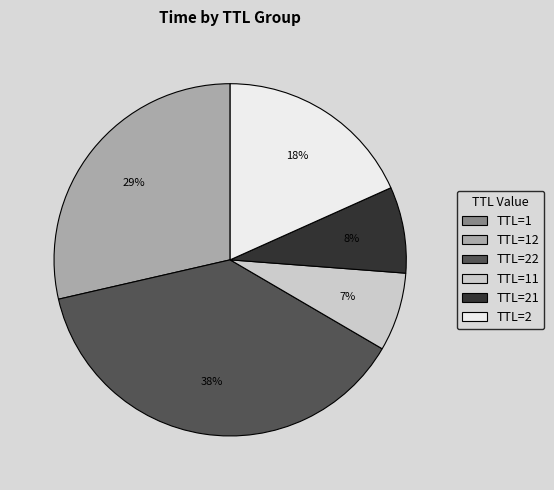

To the nearest percent, what is the average slice percentage?

17%